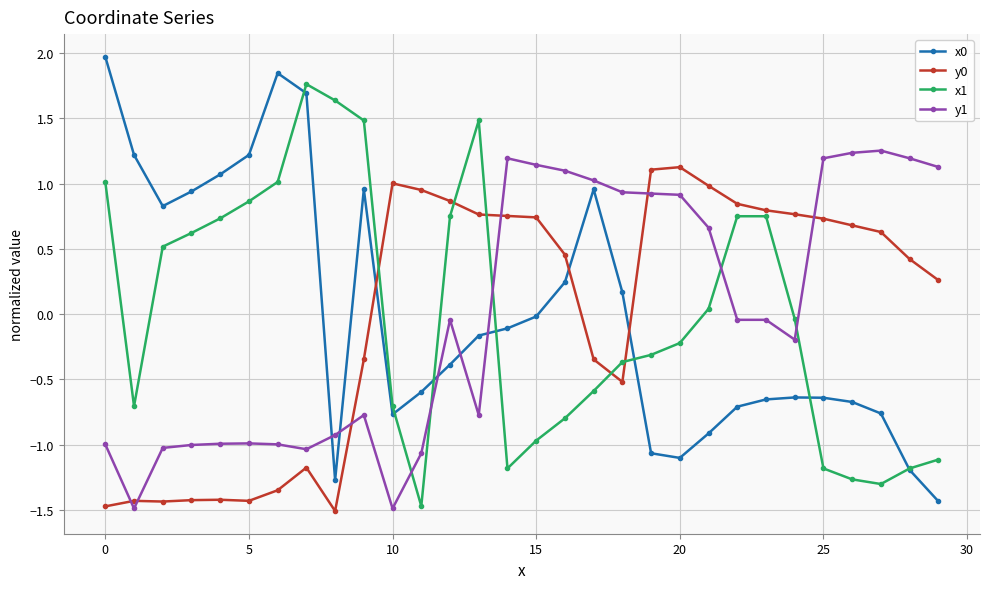

What is the minimum value shown in the chart?

-1.5